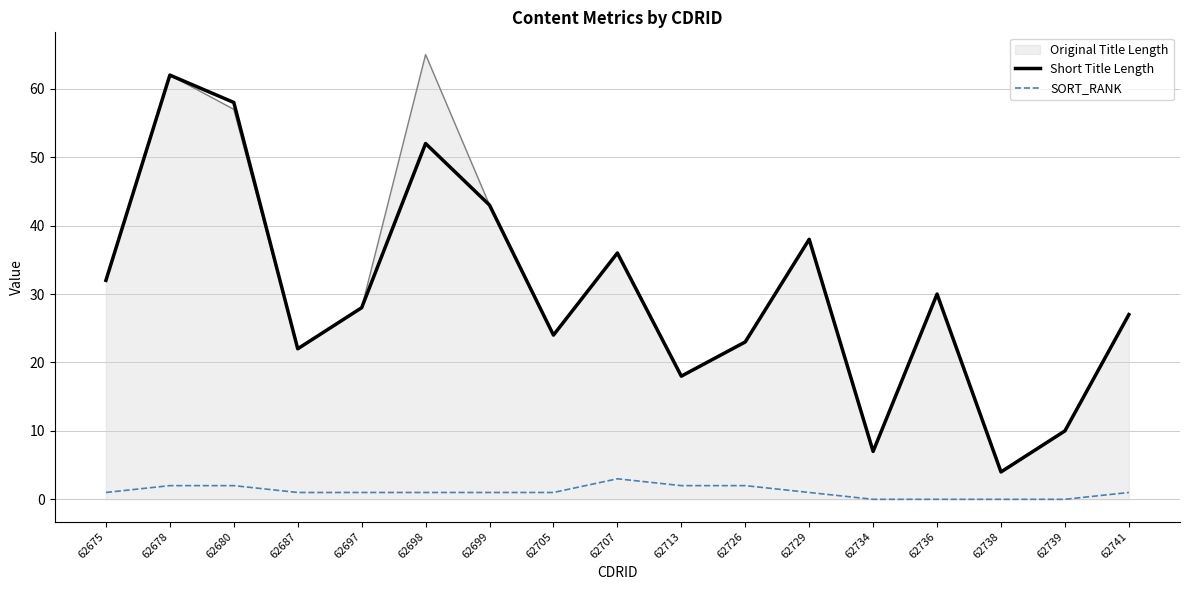

What value does the Short Title Length series have at 62713, to the nearest 10?

20